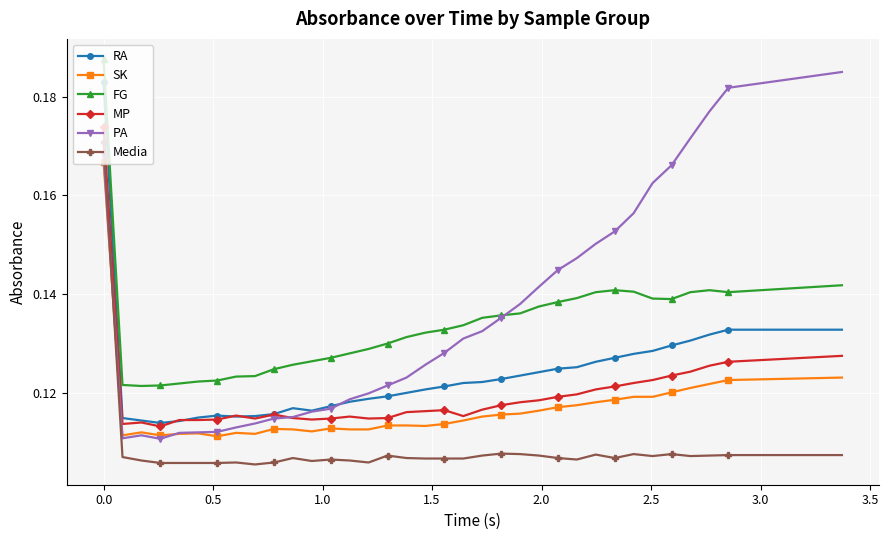

How many MP values are between 0 and 1?

35